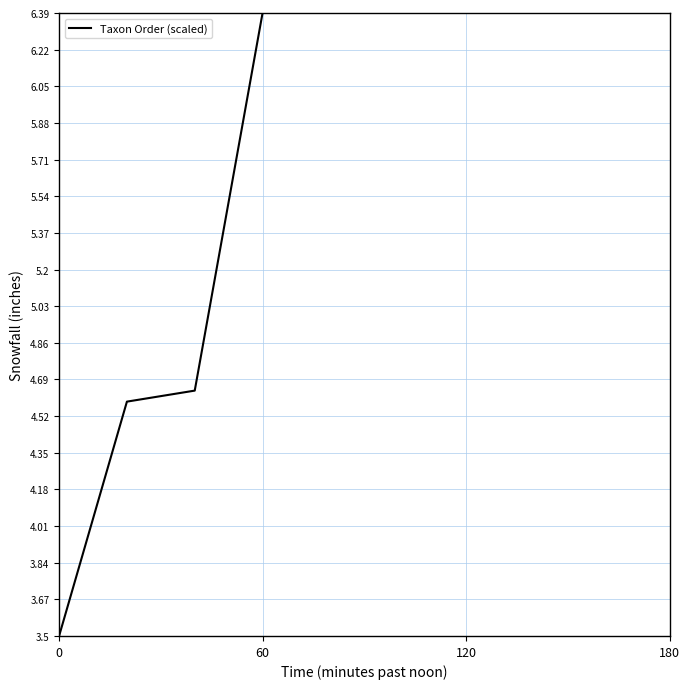

True or false: the data has more than 2 interior local peaks.

False